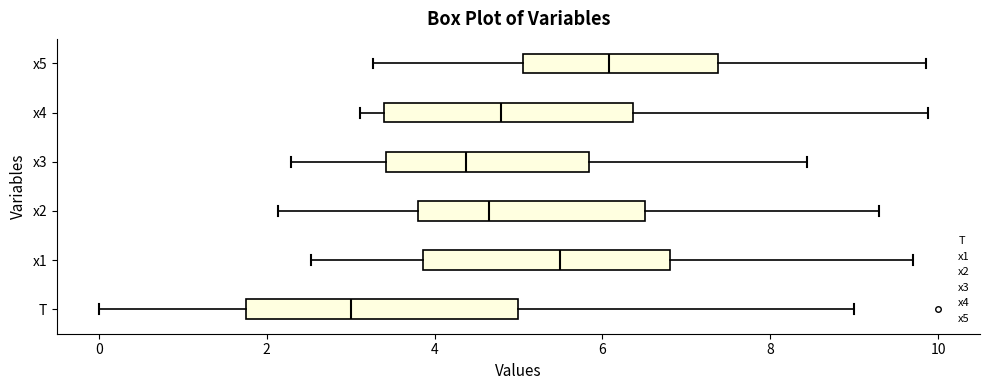

Which box's median line is the furthest to the right?

x5